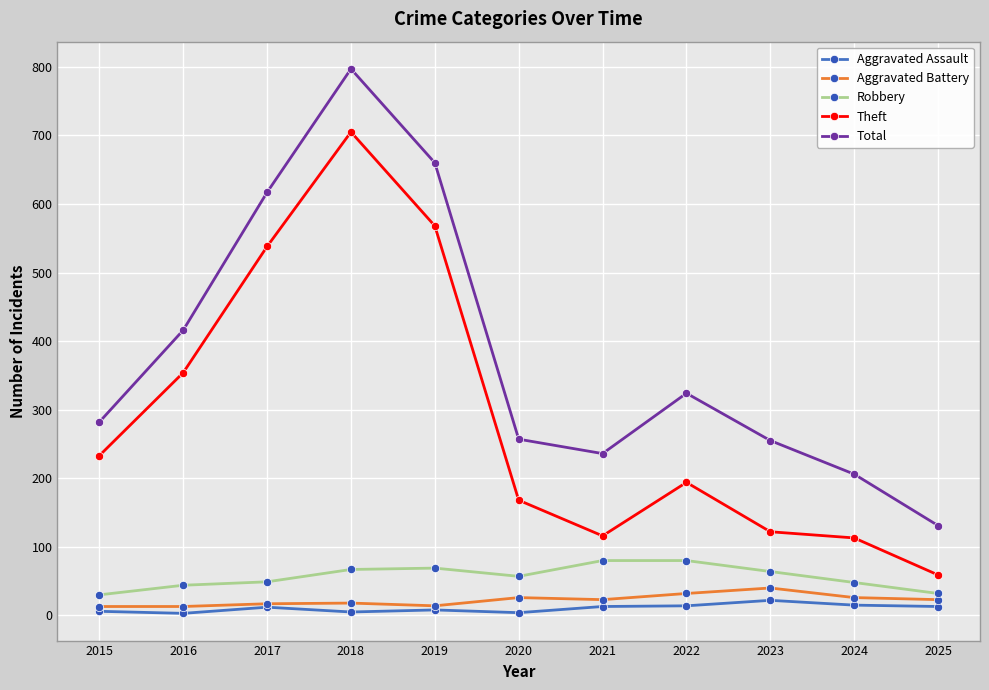

True or false: Total and Aggravated Assault intersect in this chart.

False